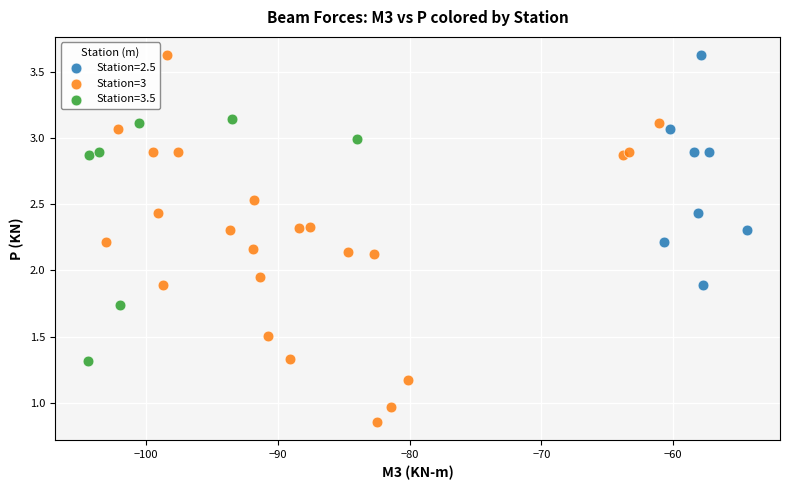

Which series contains the lowest Y value?

Station=3